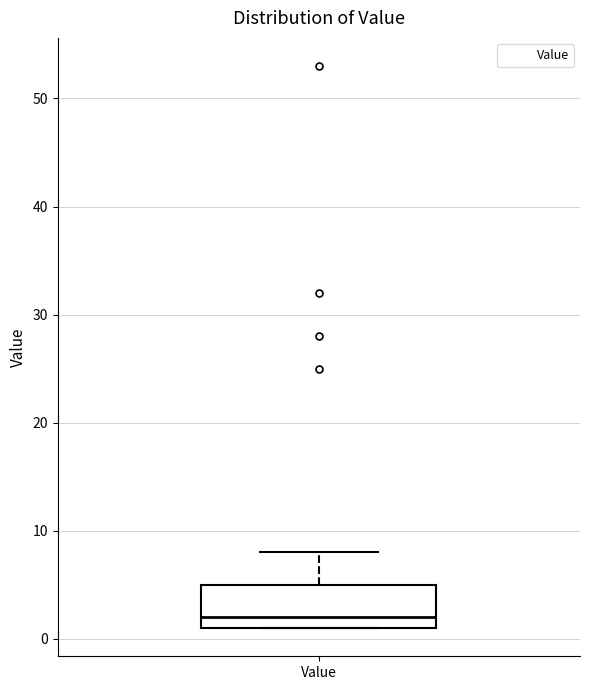

Where does the median line of the box for Value sit on the y-axis? The values are not printed on the chart, so give them approximately, as read against the axis.

2